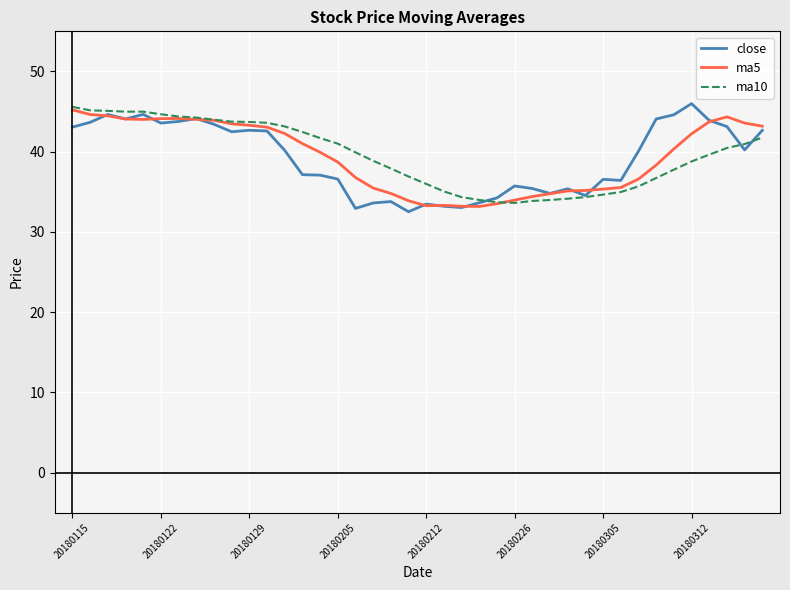

What is the greatest value displayed?

46.0